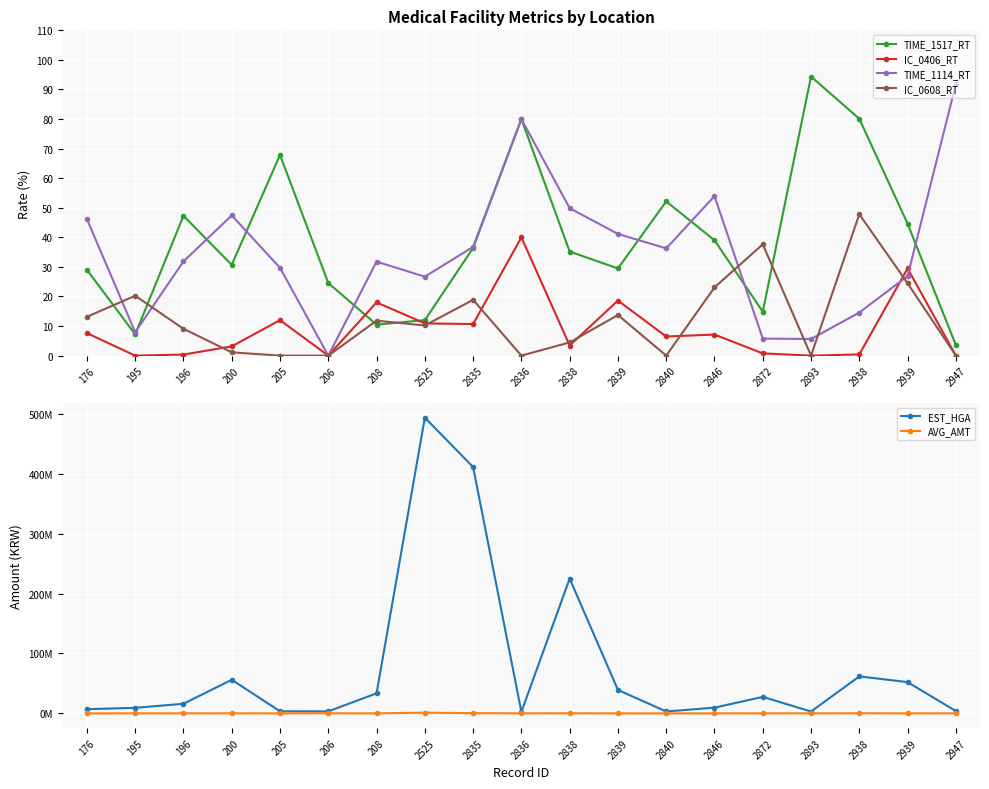

At how many categories does at least one series exceed 112239630?

3